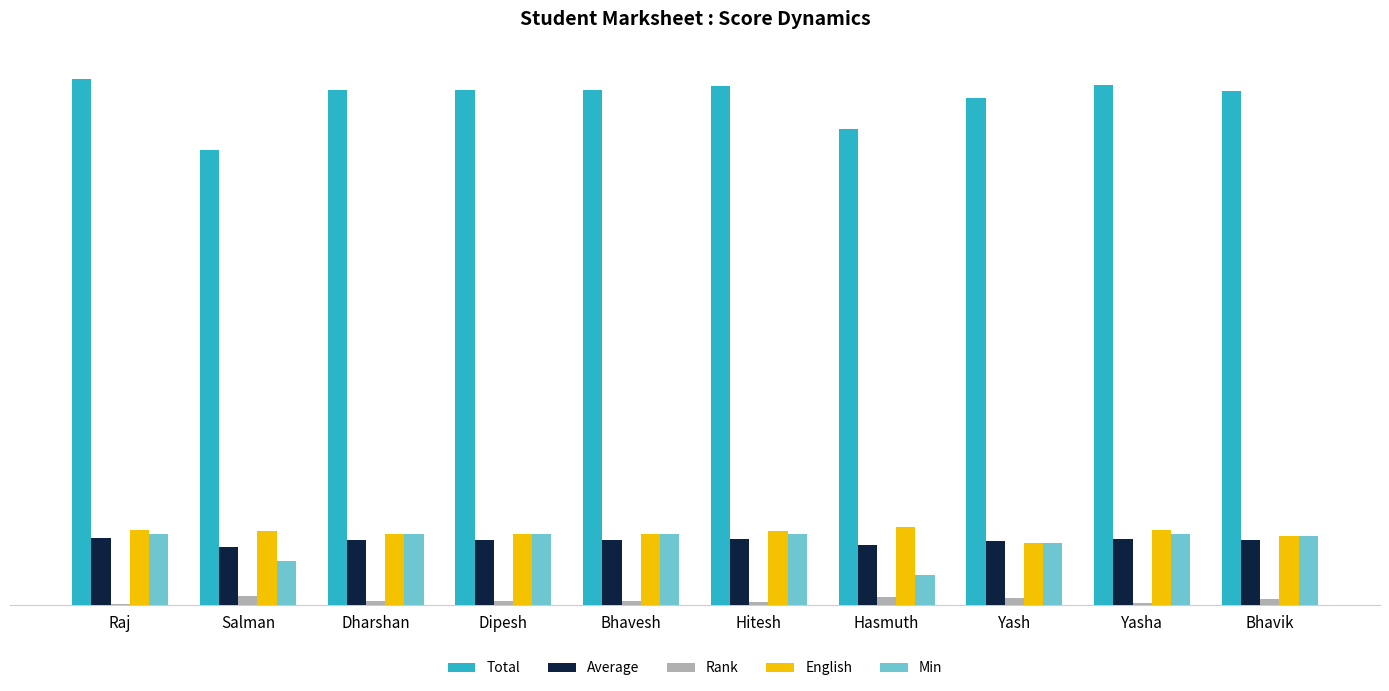

Where is Total nearest to the value 555?

Hasmuth